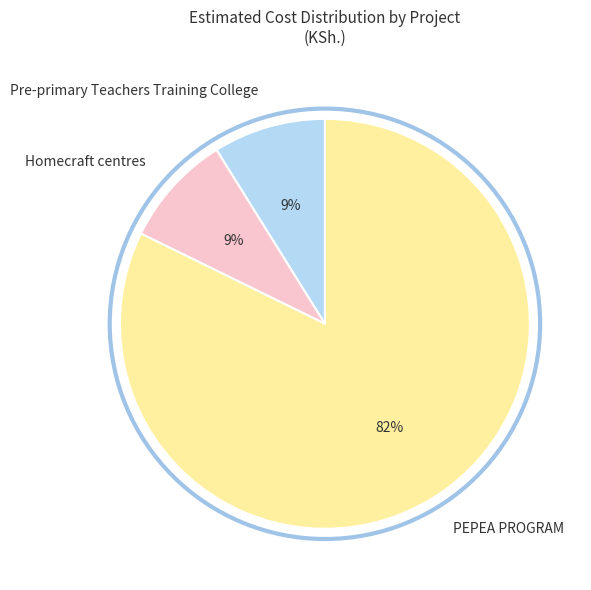

To the nearest percent, what percentage of the pie is Homecraft centres?

9%